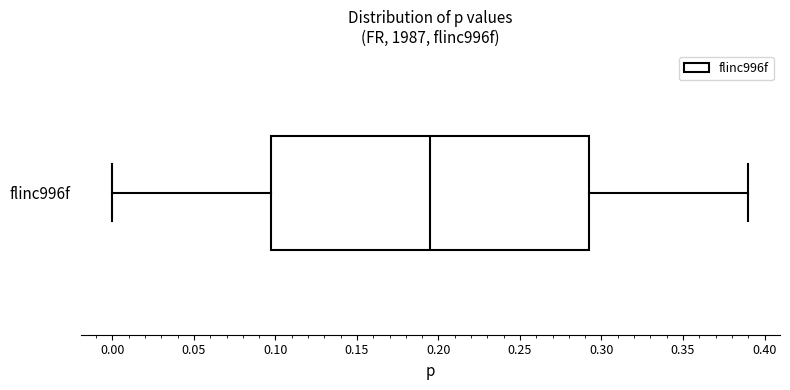

Where does the left whisker of the box for flinc996f end on the x-axis? The values are not printed on the chart, so give them approximately, as read against the axis.

0.000